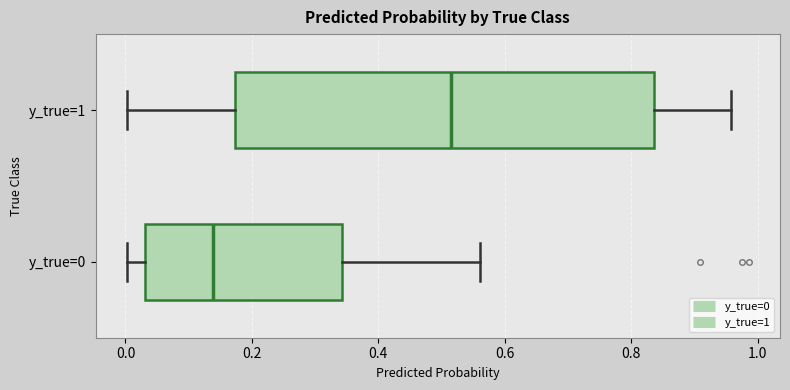

Which box is the widest, from its left edge to its right edge?

y_true=1